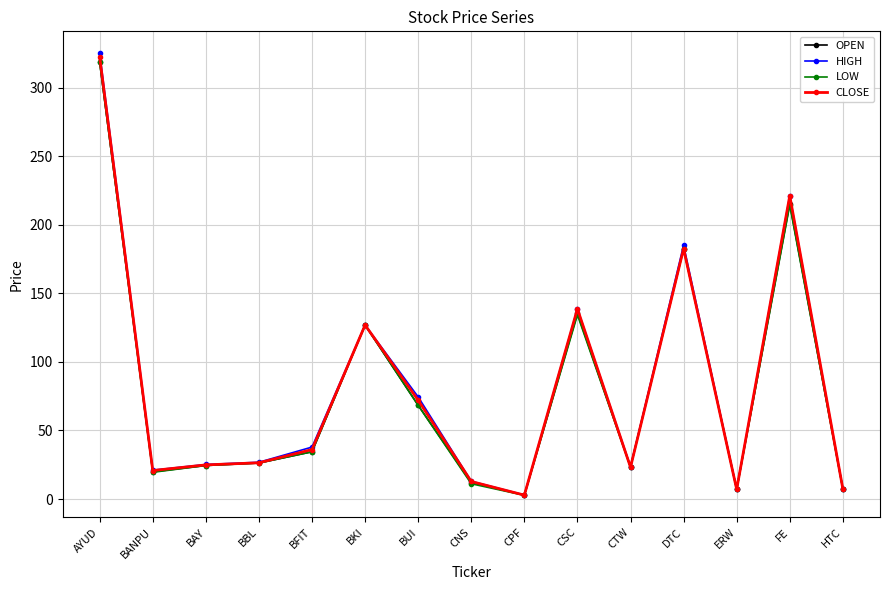

What is the minimum value for HIGH?

3.0